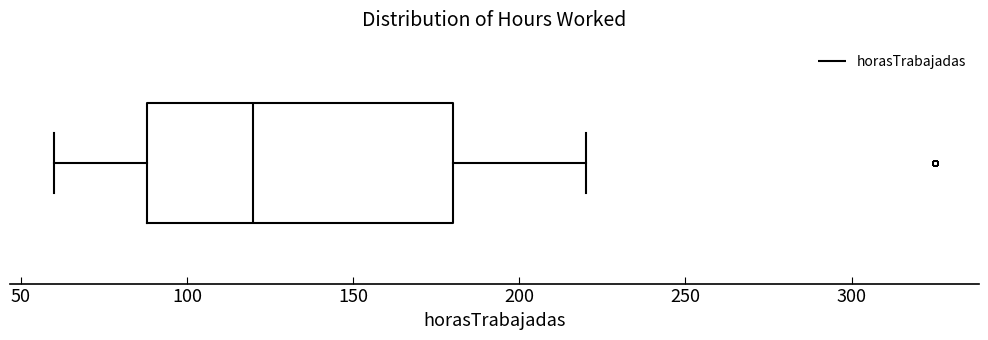

Read this box plot against the x-axis: the position of the median line, the range covered by the box, and the ends of both whiskers. The values are not printed on the chart, so give them approximately, as read against the axis.

median 120, box 90 to 180, whiskers 60 to 220